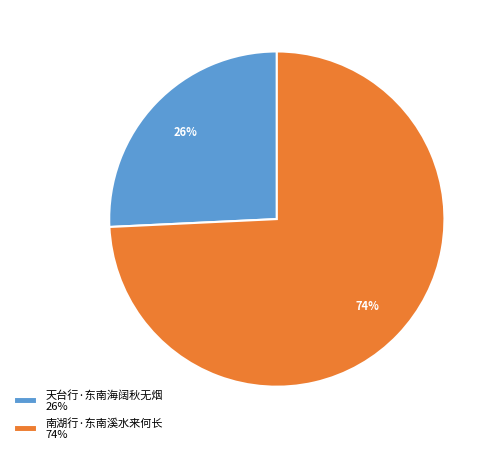

Is it true that 南湖行·东南溪水来何长 is 87% of the pie?

False